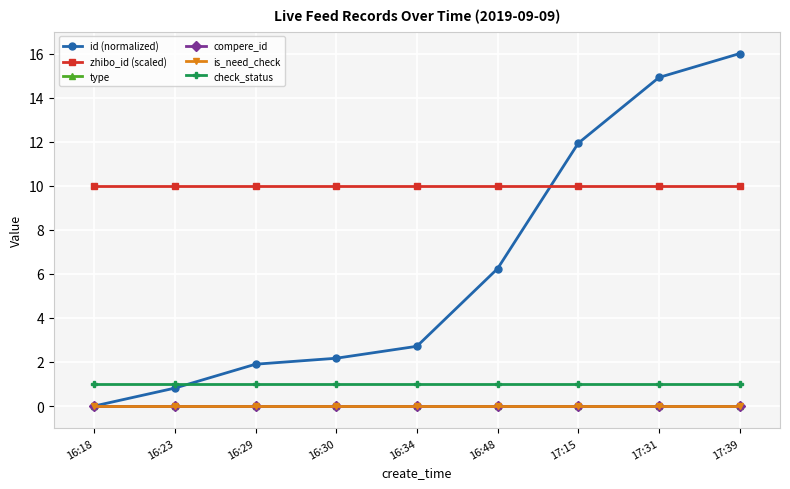

At 16:23, list the series in order from smallest to largest.

type, compere_id, is_need_check, id (normalized), check_status, zhibo_id (scaled)